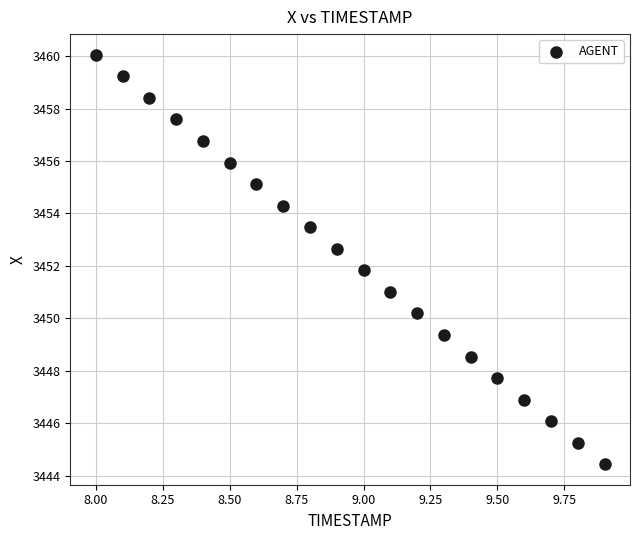

What is the range of X values (max minus min)?

1.9